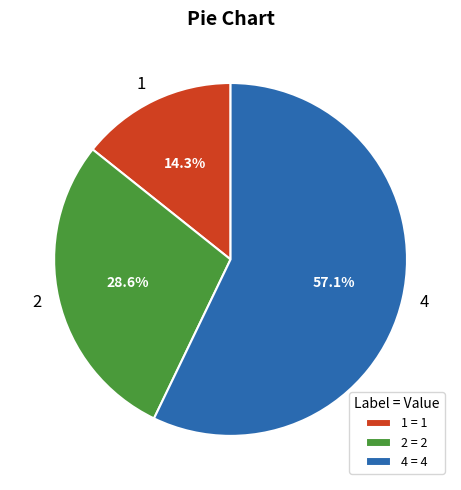

How much of the chart is everything except 4?

42.9%